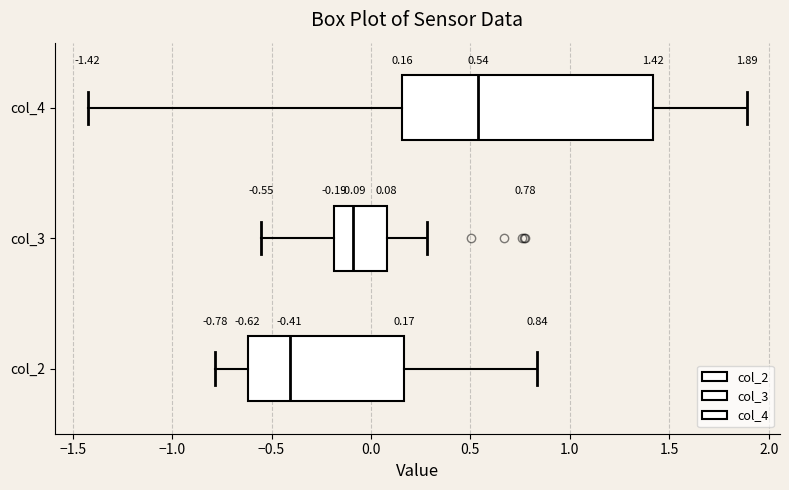

Comparing the boxes themselves (not the whiskers), which one is the widest?

col_4